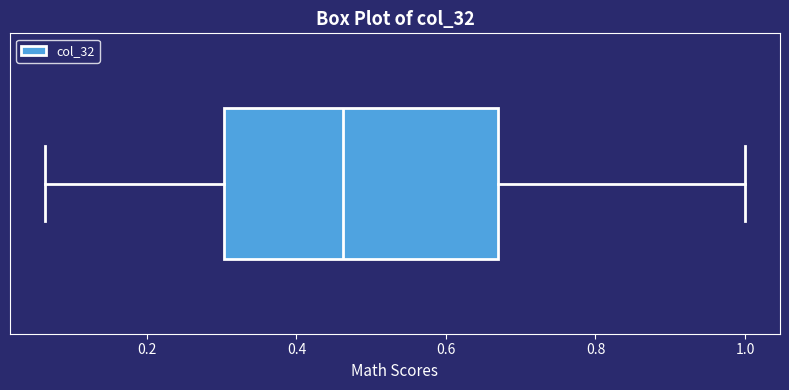

Where does the median line of the box sit on the x-axis? The values are not printed on the chart, so give them approximately, as read against the axis.

0.46